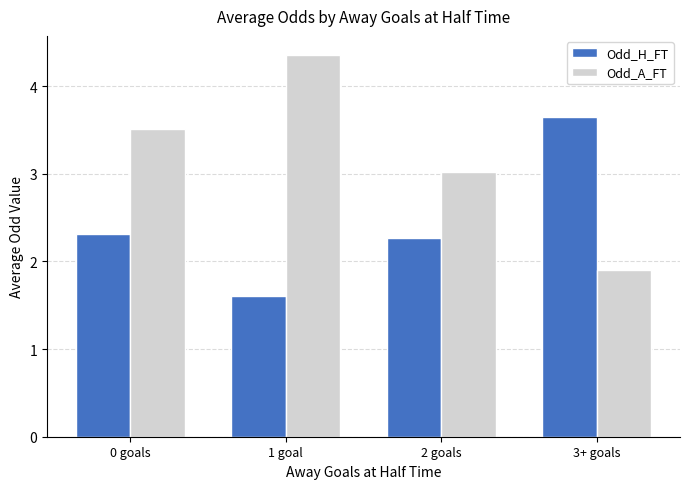

At which label is Odd_H_FT closest to 2?

2 goals